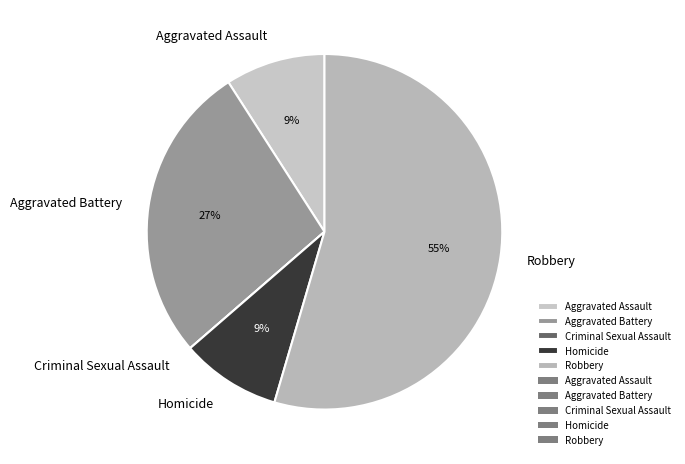

Do Robbery and Homicide together represent more than half of the pie?

Yes